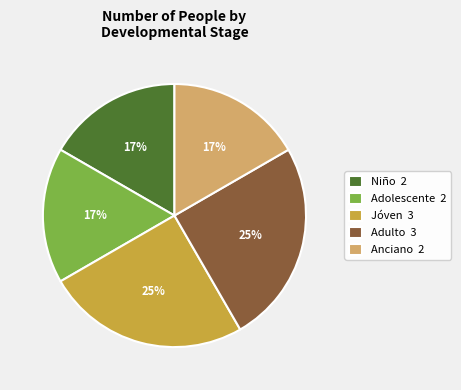

To the nearest percent, what portion does Niño 2 represent?

17%